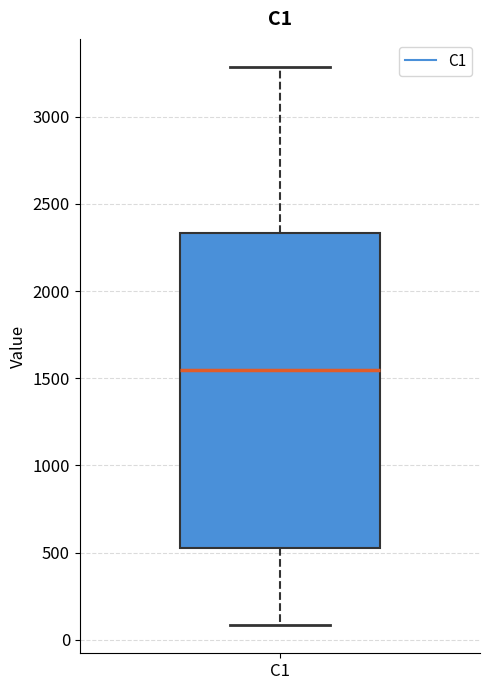

Where does the lower whisker of the box for C1 end on the y-axis? The values are not printed on the chart, so give them approximately, as read against the axis.

100